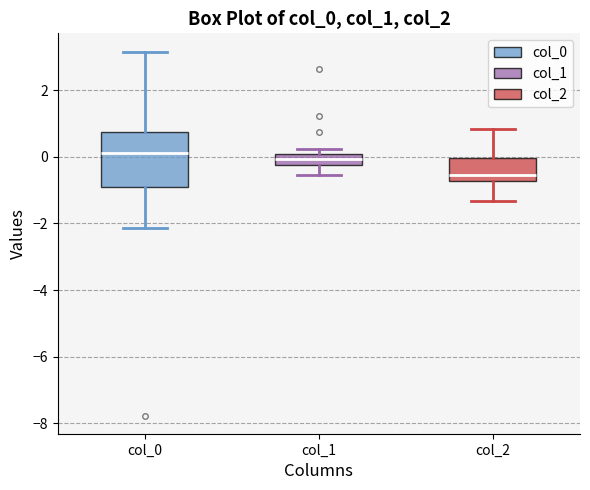

Reading left to right, read every box against the y-axis: the position of its median line, the range the box covers, and the ends of its whiskers. The values are not printed on the chart, so give them approximately, as read against the axis.

col_0: median 0.2, box -1.0 to 0.8, whiskers -2.2 to 3.2
col_1: median 0.0 (inside the box), box -0.2 to 0.0, whiskers -0.6 to 0.2
col_2: median -0.6, box -0.8 to 0.0, whiskers -1.4 to 0.8